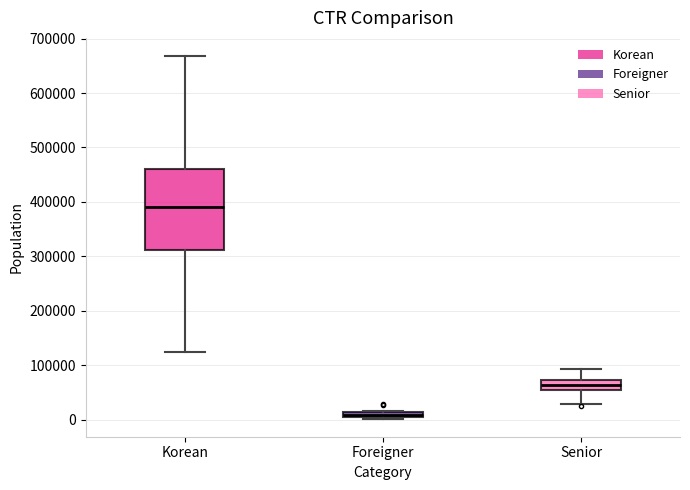

Where is the lower edge of the box for Foreigner on the y-axis? The values are not printed on the chart, so give them approximately, as read against the axis.

0